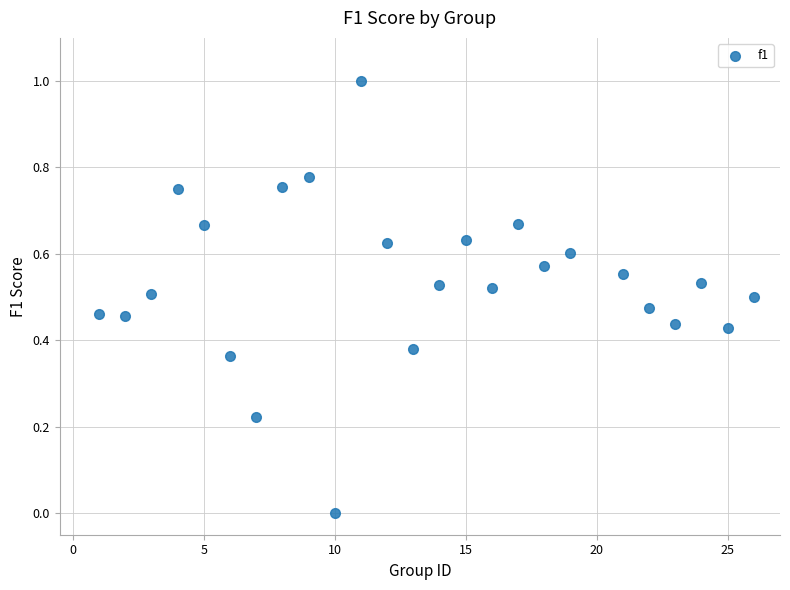

What is the range of X values (max minus min)?

25.0